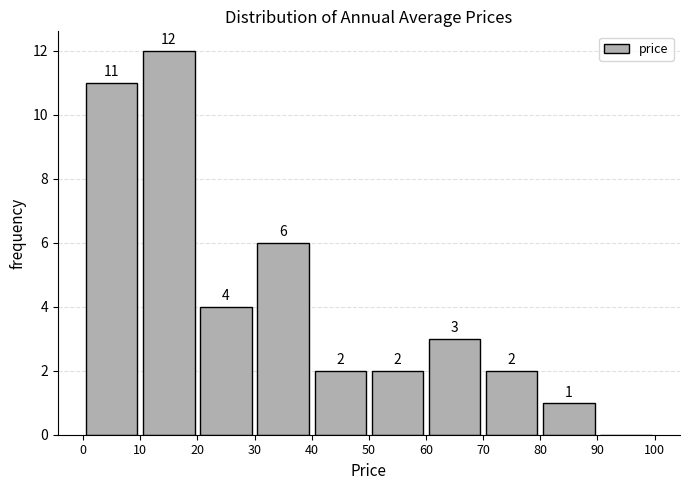

Which range on the x-axis has the tallest bar?

10 to 20